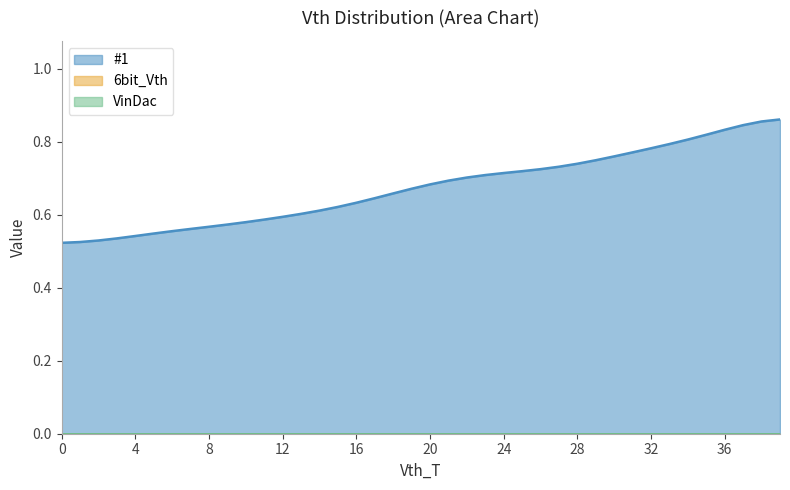

Which has a higher value, 36 or 13?

36